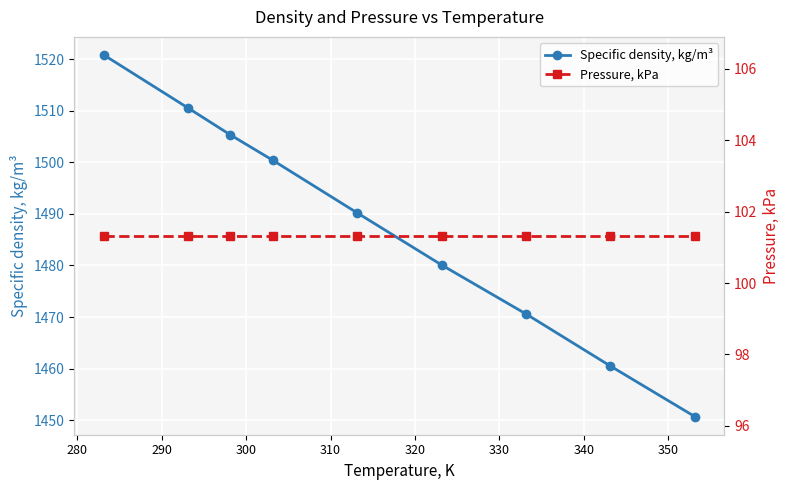

What is the value of the Pressure, kPa point at the 7th from the left?

101.3